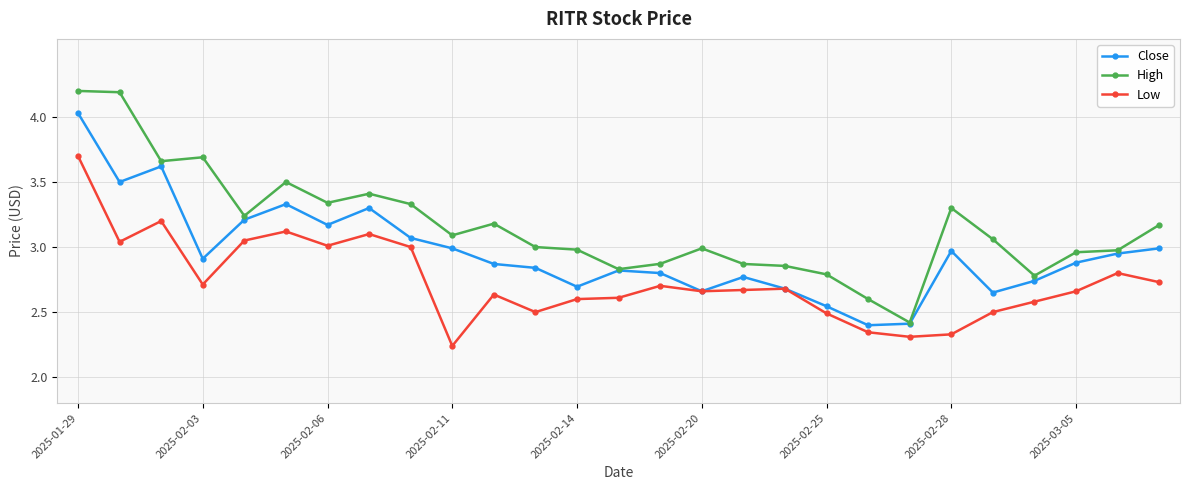

List the series in order of their peak value, highest first.

High, Close, Low